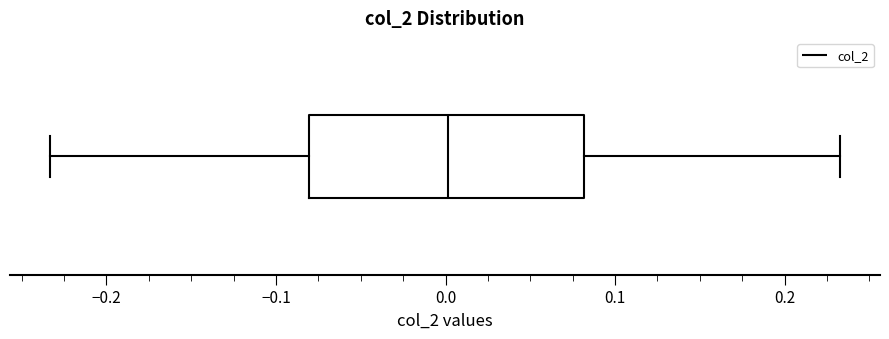

Where does the median line of the box sit on the x-axis? The values are not printed on the chart, so give them approximately, as read against the axis.

0.00